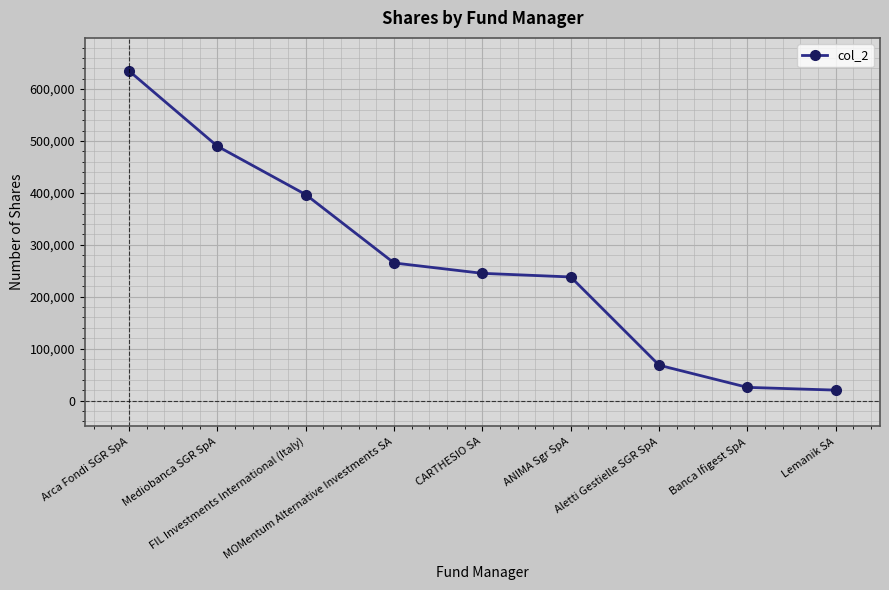

Which category has the highest value across all series?

Arca Fondi SGR SpA